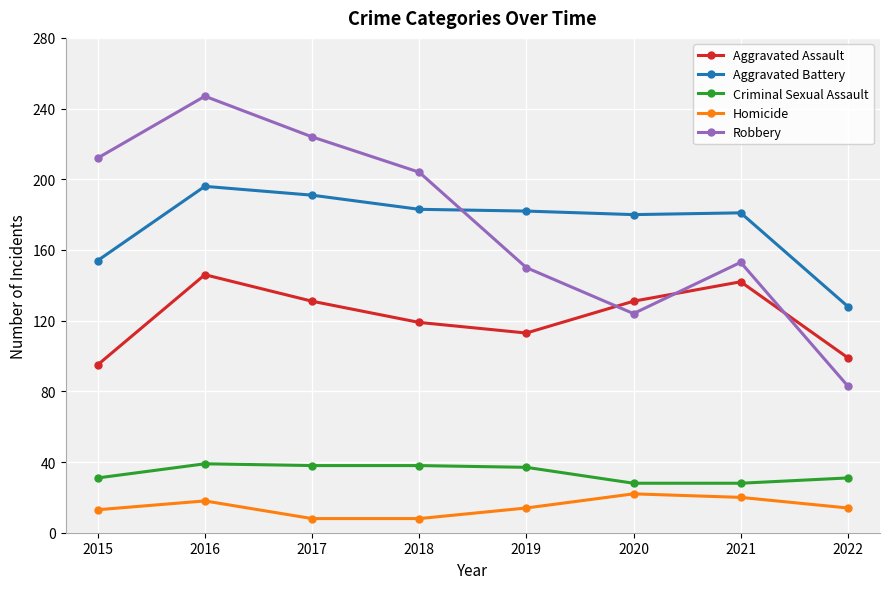

How many interior local peaks does the Homicide series have?

2